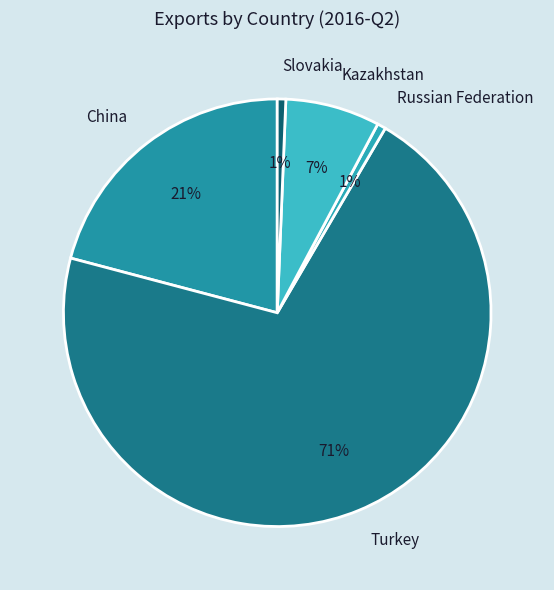

How many segments does this pie chart have?

5